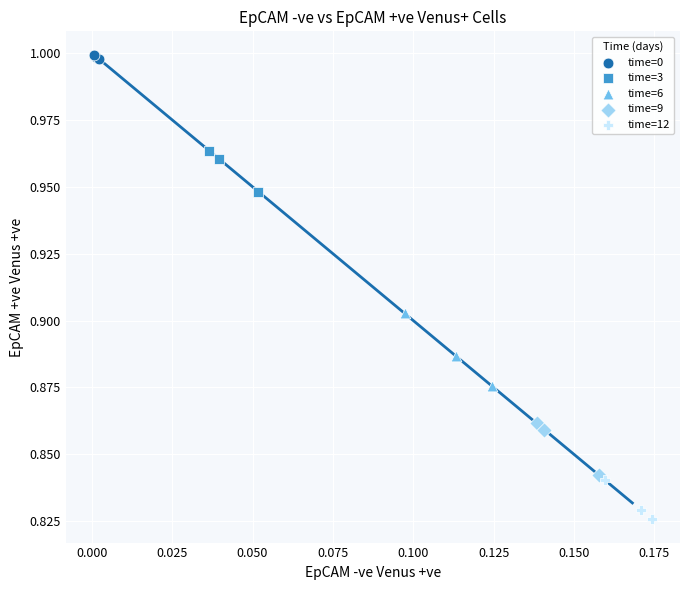

Which series contains the highest Y value?

time=0